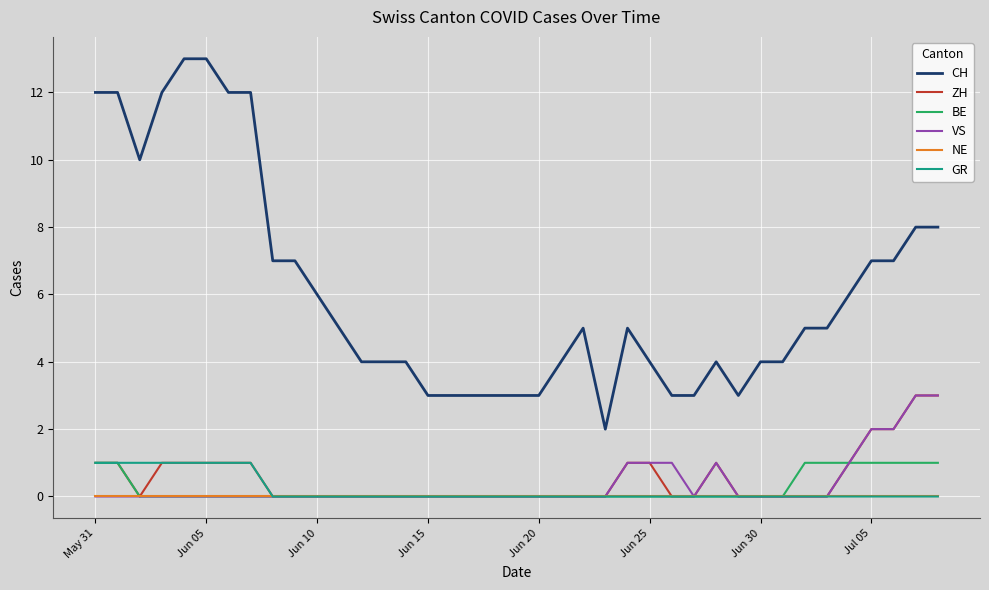

Which series has the largest range (max minus min)?

CH